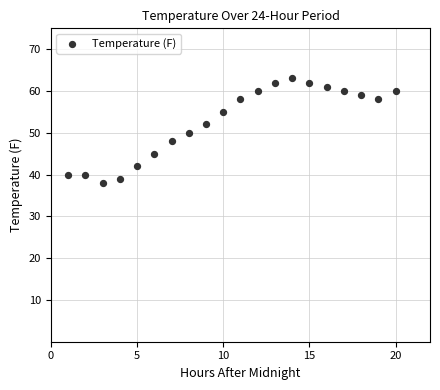

What is the range of X values (max minus min)?

19